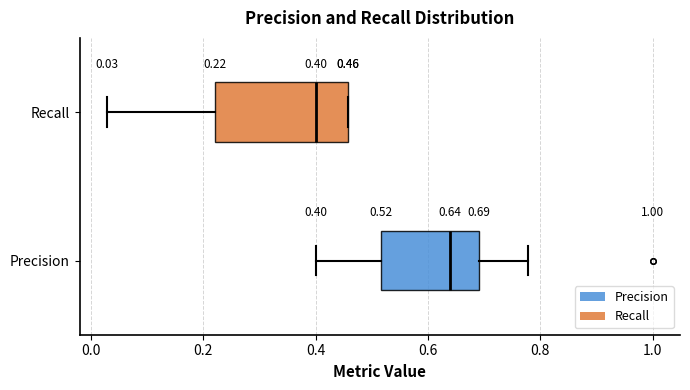

Which box is the widest, from its left edge to its right edge?

Recall